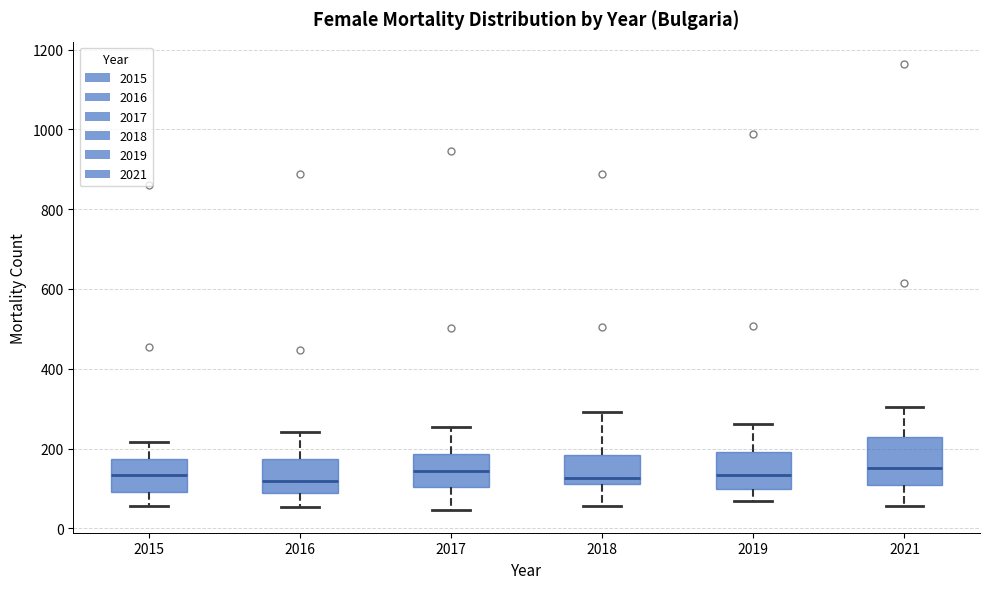

Where is the lower edge of the box at x = 2016 on the y-axis? The values are not printed on the chart, so give them approximately, as read against the axis.

80